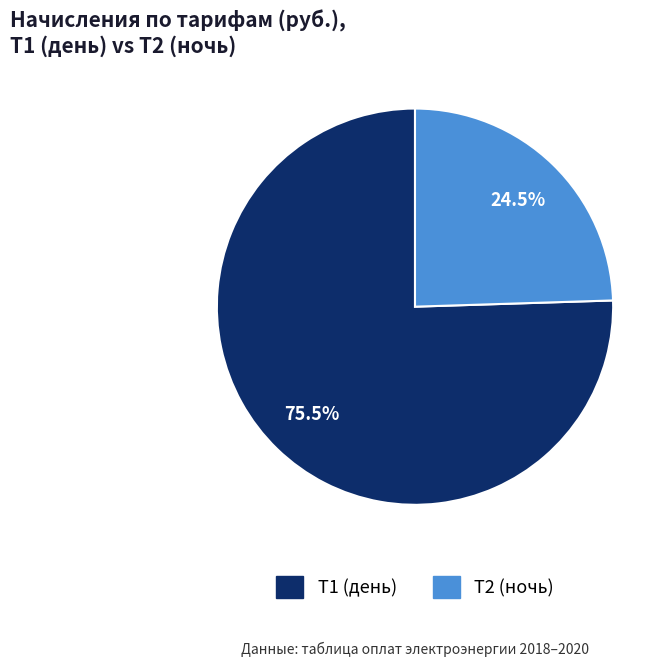

Which category has the biggest portion of the pie?

Т1